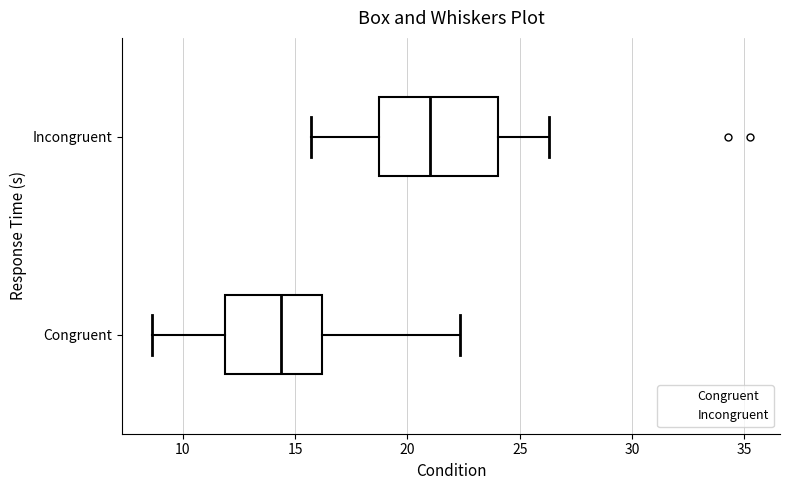

Which box has the furthest to the left median line?

Congruent